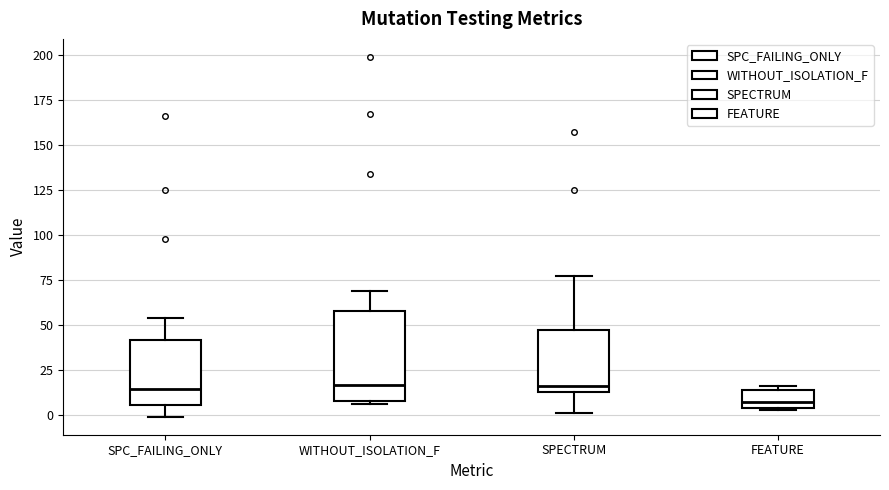

Reading left to right, transcribe this box plot: for each box, give where its median line is, the range the box spans, and where its two whiskers end, as read against the y-axis. The values are not printed on the chart, so give them approximately, as read against the axis.

SPC_FAILING_ONLY: median 15, box 5 to 40, whiskers 0 to 55
WITHOUT_ISOLATION_F: median 15, box 10 to 60, whiskers 5 to 70
SPECTRUM: median 15 (just above the box's lower edge), box 15 to 45, whiskers 0 to 75
FEATURE: median 5 (just above the box's lower edge), box 5 to 15, whiskers 5 to 15 (just above the box's upper edge)